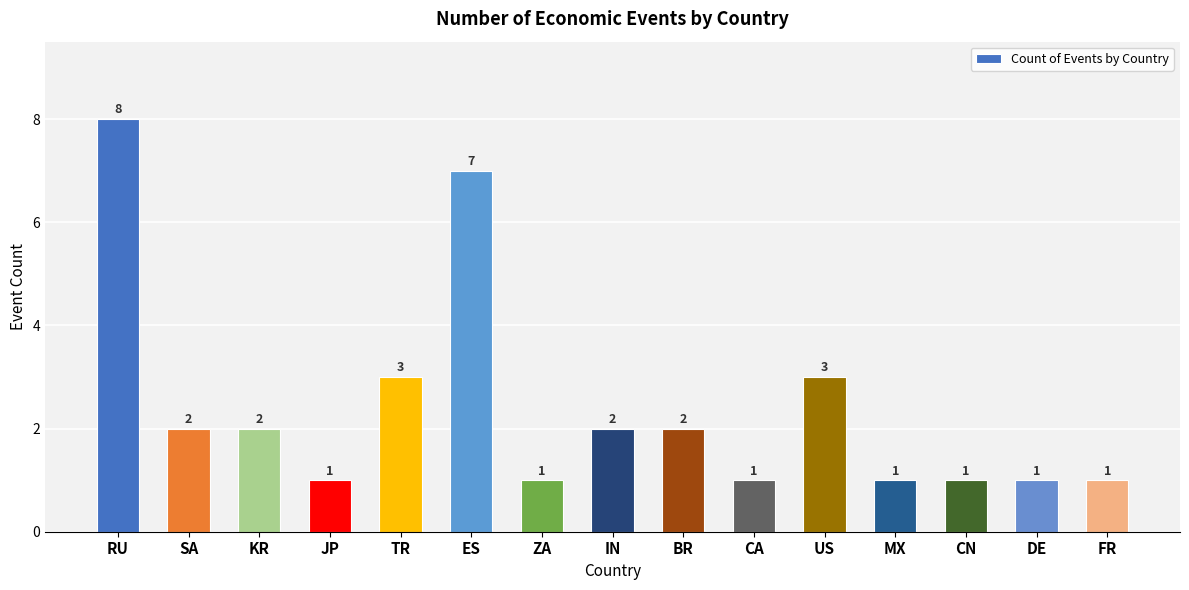

What is the value of the 14th bar from the left?

1